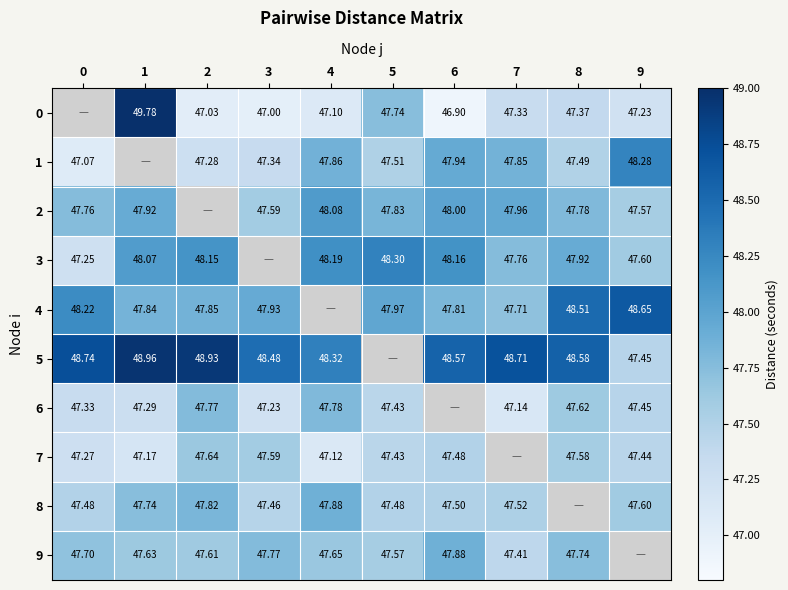

What is the maximum value shown in the chart?

49.8